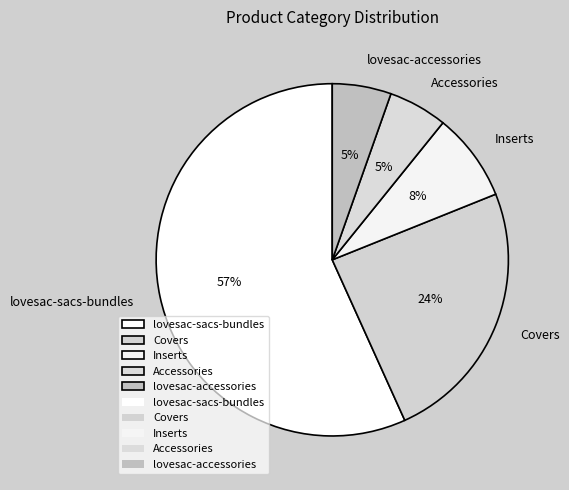

How many segments does this pie chart have?

5